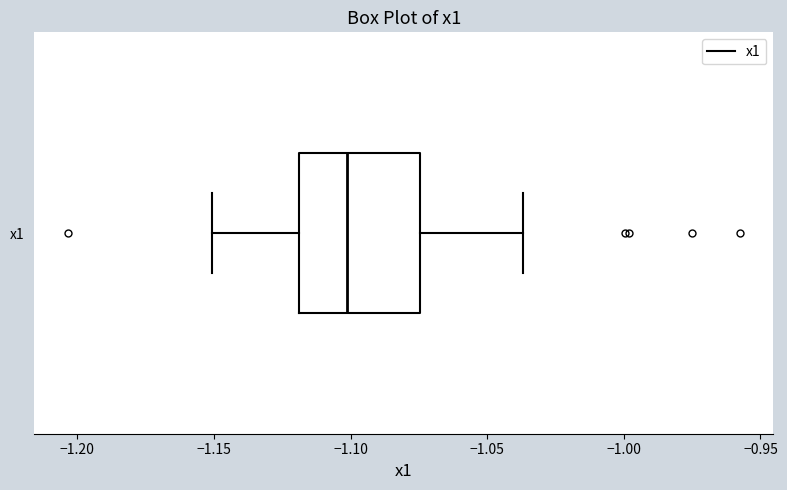

Read this box plot against the x-axis: the position of the median line, the range covered by the box, and the ends of both whiskers. The values are not printed on the chart, so give them approximately, as read against the axis.

median -1.100, box -1.120 to -1.075, whiskers -1.150 to -1.035